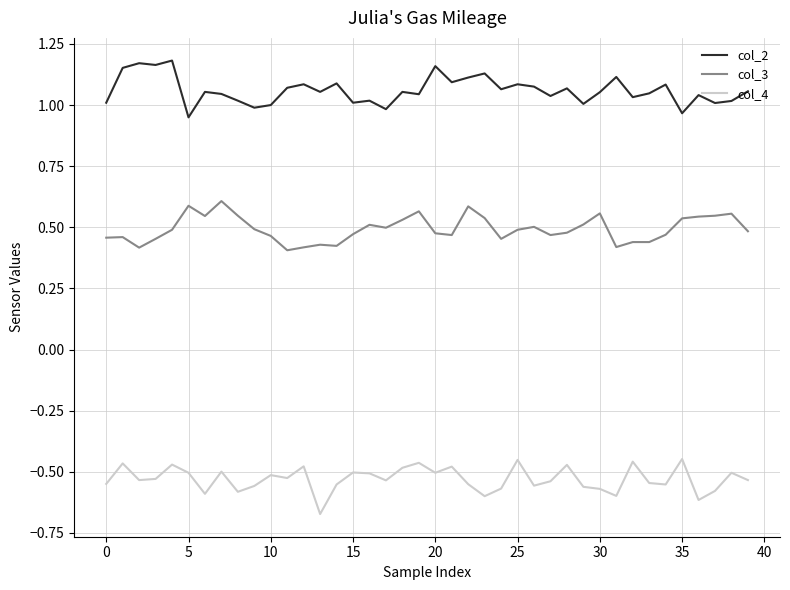

Which series has the largest total across all categories?

col_2